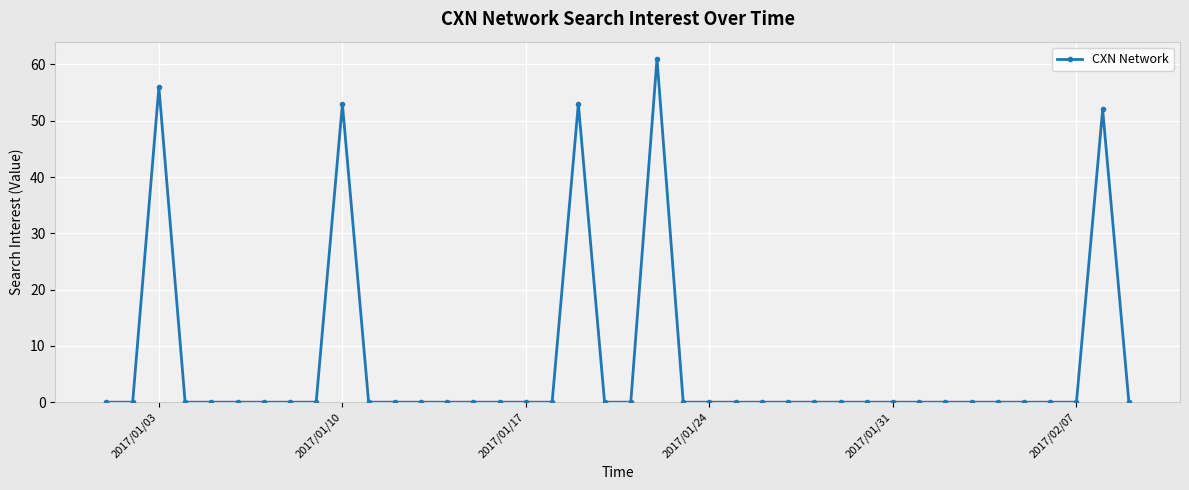

How many lines are shown in the chart?

1